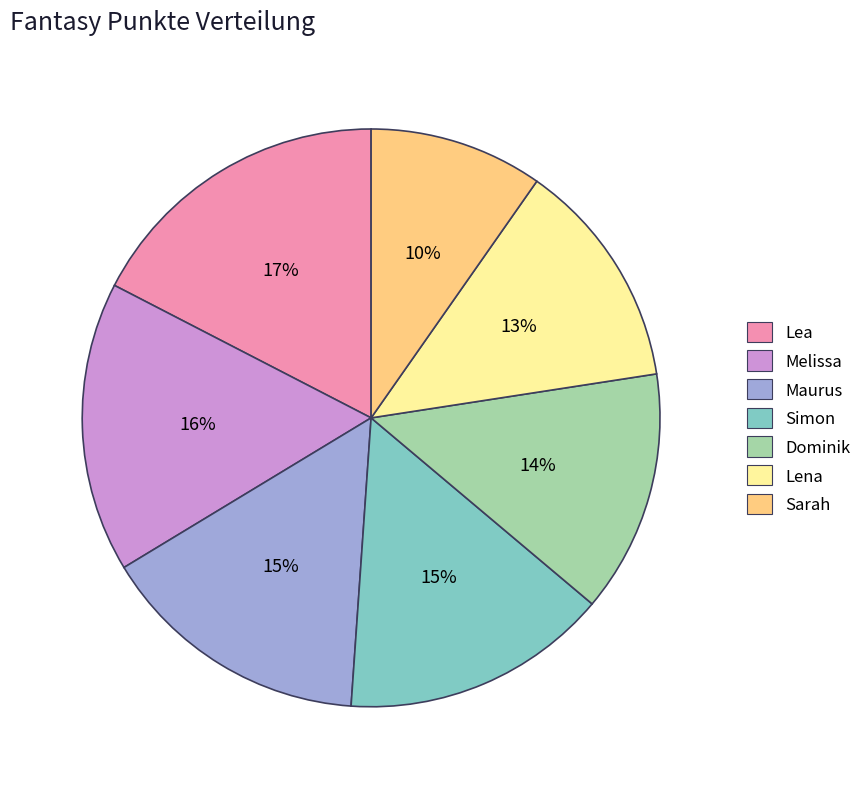

The Dominik slice represents 2% of the pie. True or false?

False